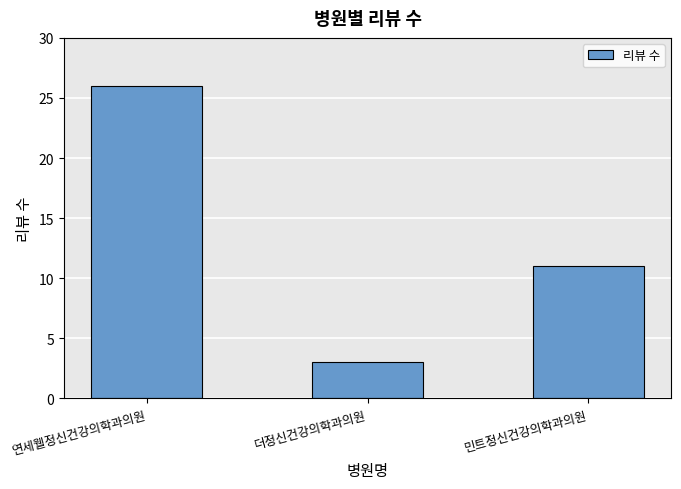

What is the minimum value shown in the chart?

3